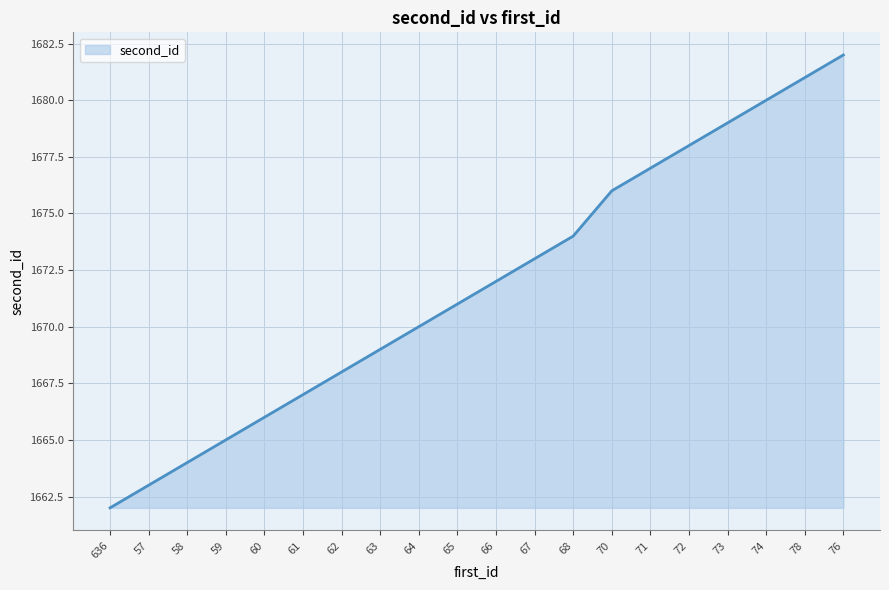

Rank the categories by value from highest to lowest.

76, 78, 74, 73, 72, 71, 70, 68, 67, 66, 65, 64, 63, 62, 61, 60, 59, 58, 57, 636